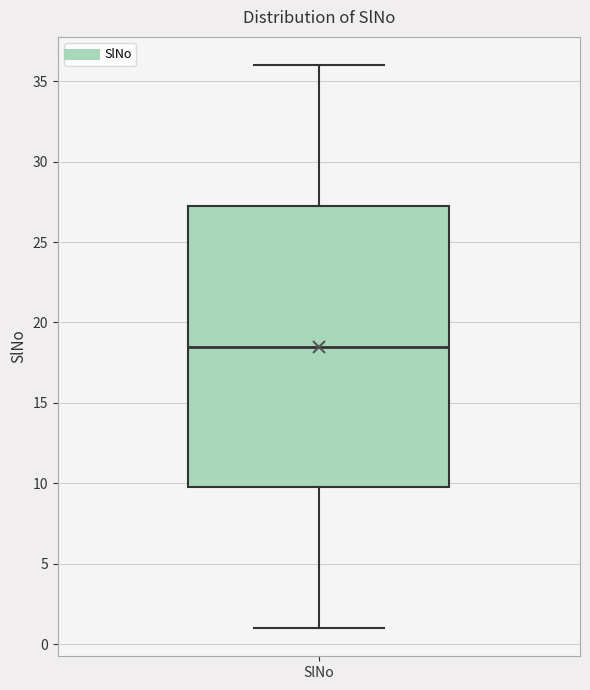

Read this box plot against the y-axis: the position of the median line, the range covered by the box, and the ends of both whiskers. The values are not printed on the chart, so give them approximately, as read against the axis.

median 18.5, box 10.0 to 27.5, whiskers 1.0 to 36.0